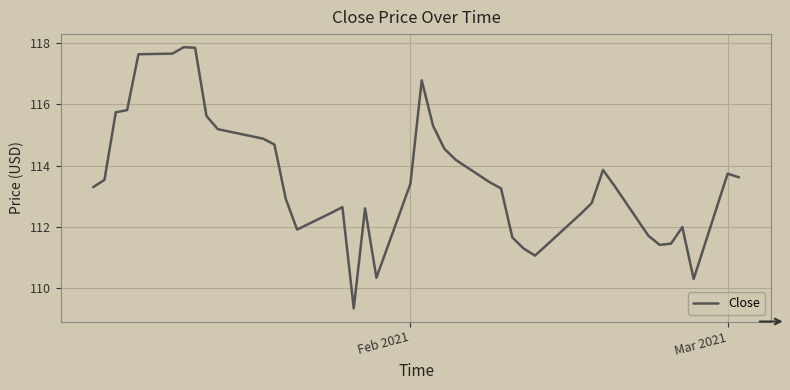

What is the minimum value shown in the chart?

109.3